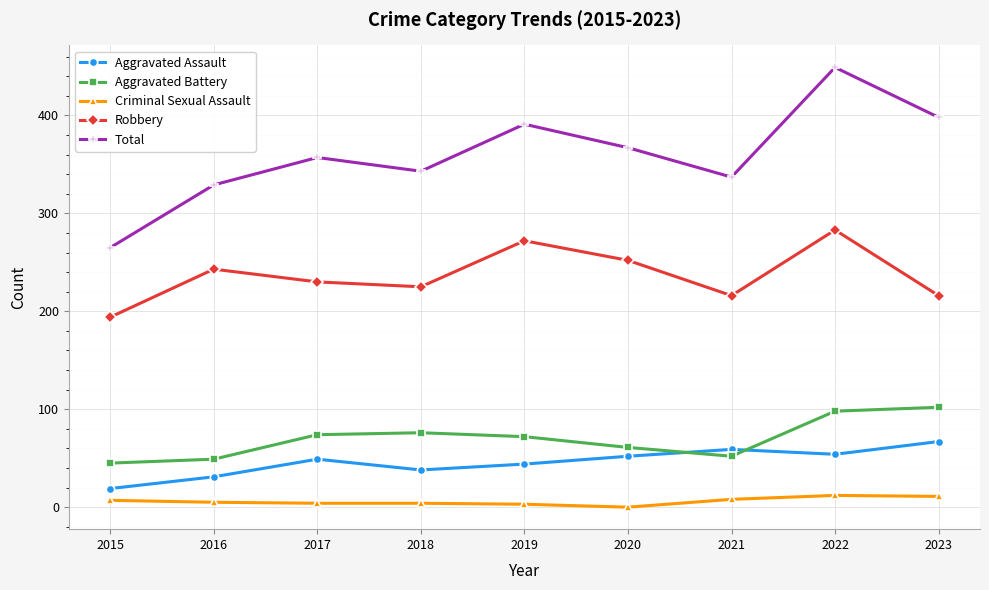

True or false: Total and Aggravated Battery intersect in this chart.

False